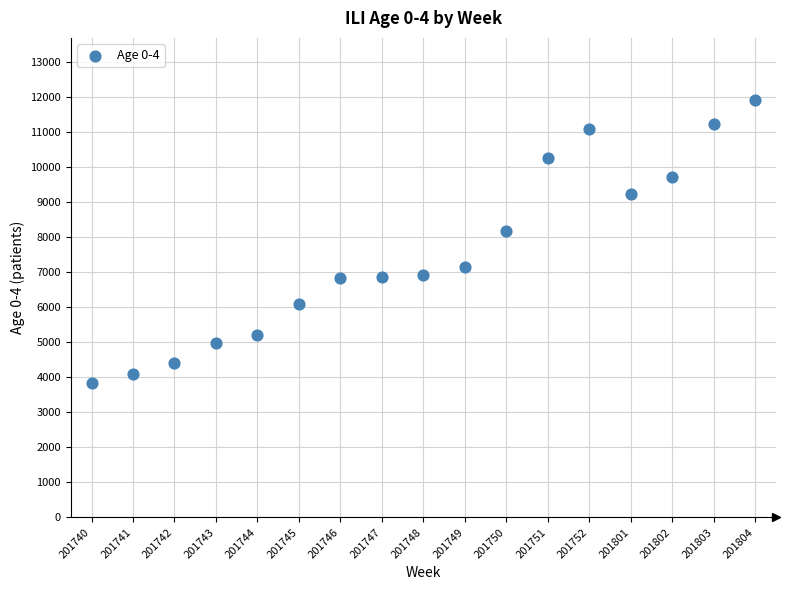

What is the range of Y values (max minus min)?

8084